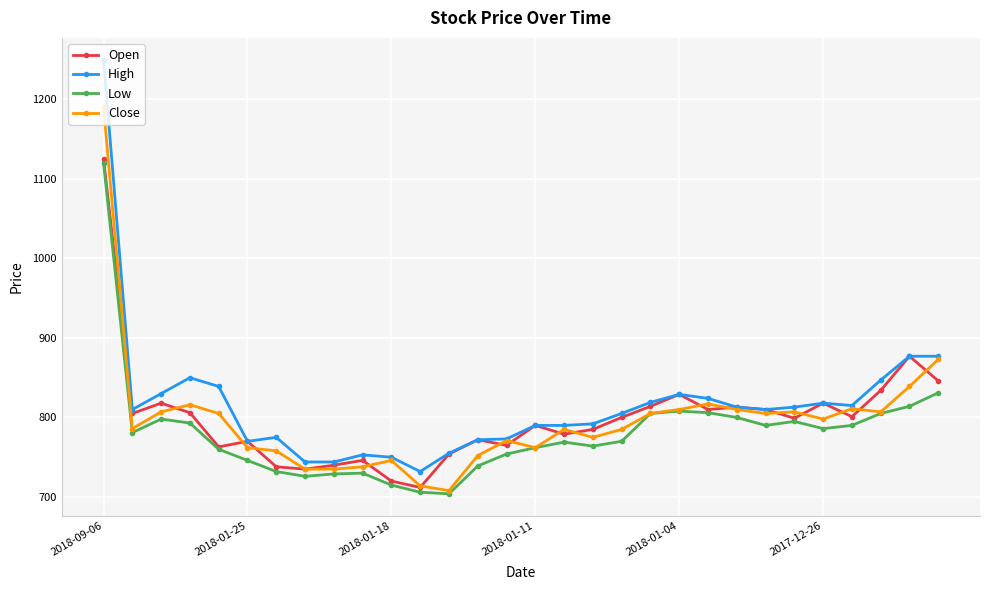

In Close, how many points are higher than both neighbors (excluding endpoints)?

7